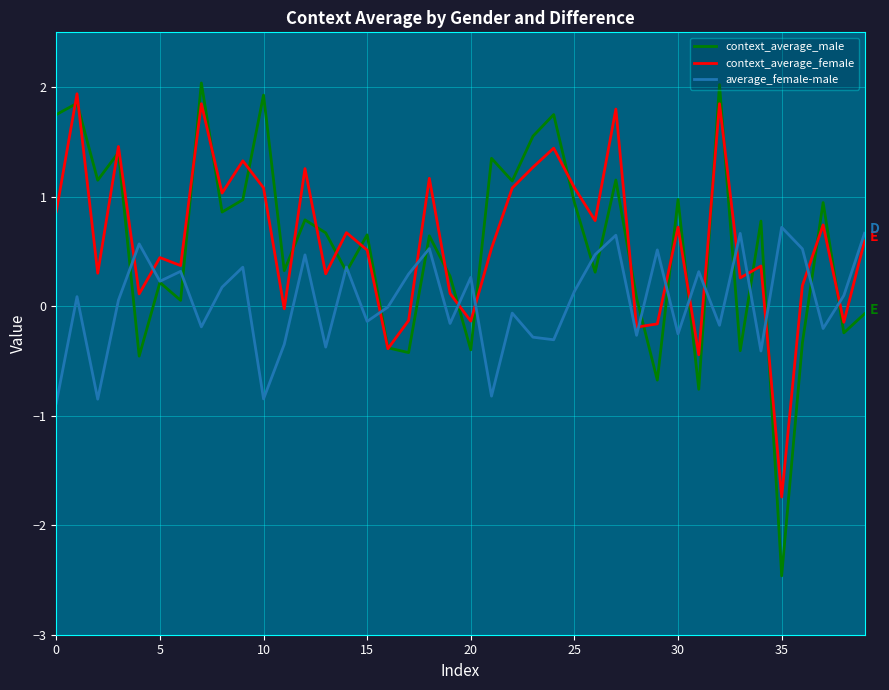

What is the maximum value for average_female-male?

0.7